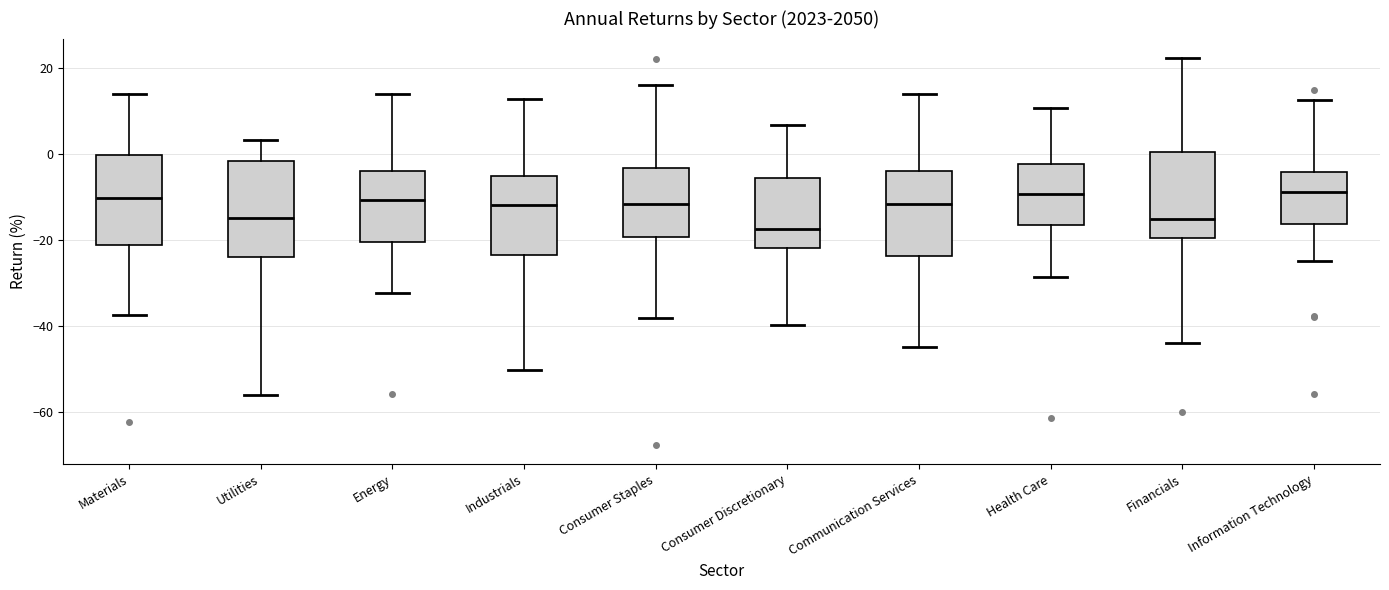

Where is the upper edge of the box for Information Technology on the y-axis? The values are not printed on the chart, so give them approximately, as read against the axis.

-4